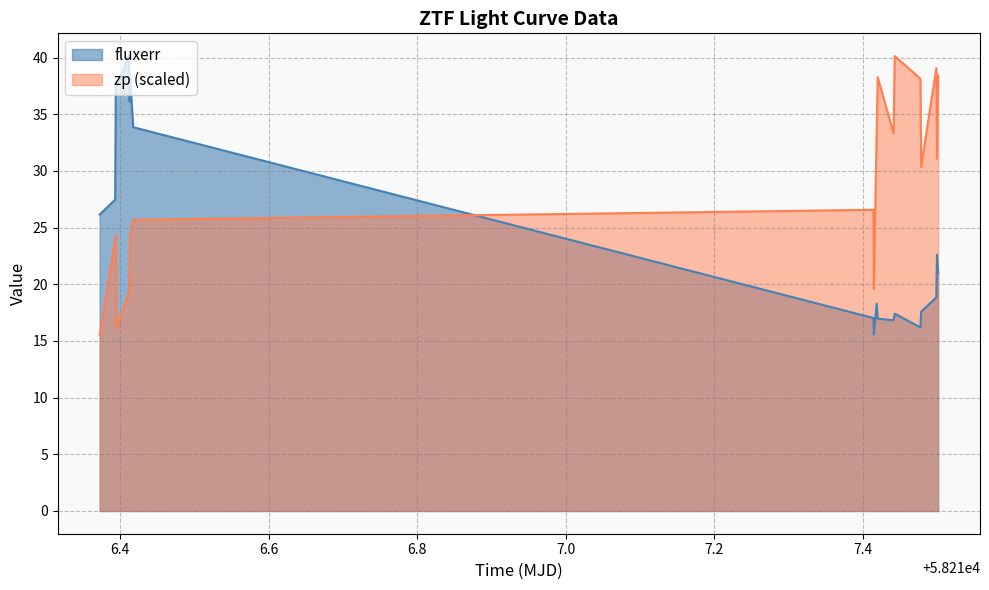

In fluxerr, how many points are lower than both neighbors (excluding endpoints)?

5